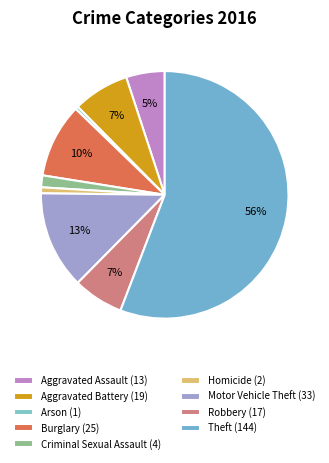

To the nearest percent, what is the combined percentage of Criminal Sexual Assault and Theft?

57%